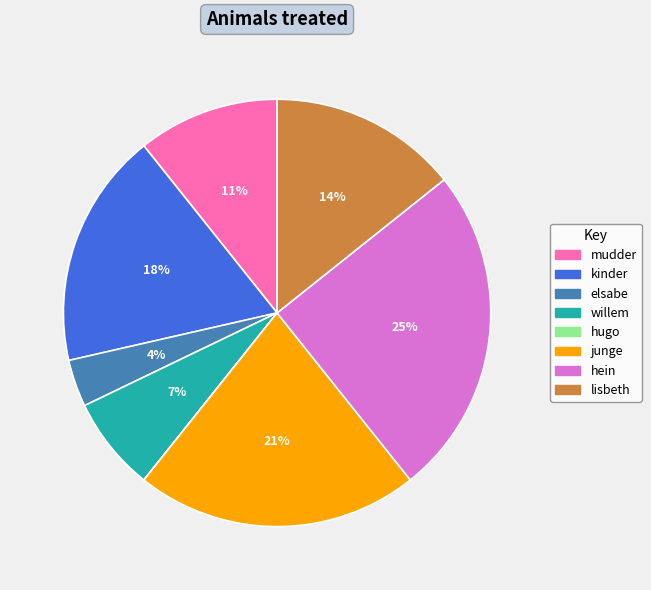

Is the sum of kinder and mudder greater than half?

No